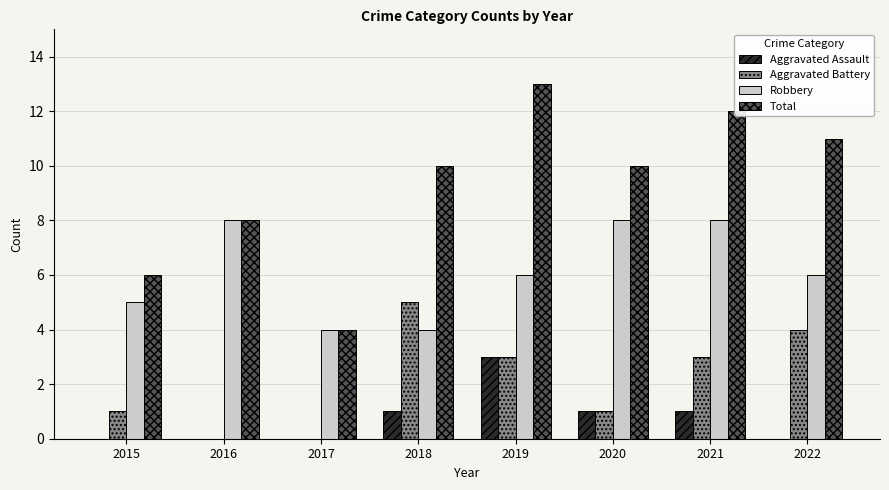

At which label does Aggravated Battery reach its peak?

2018